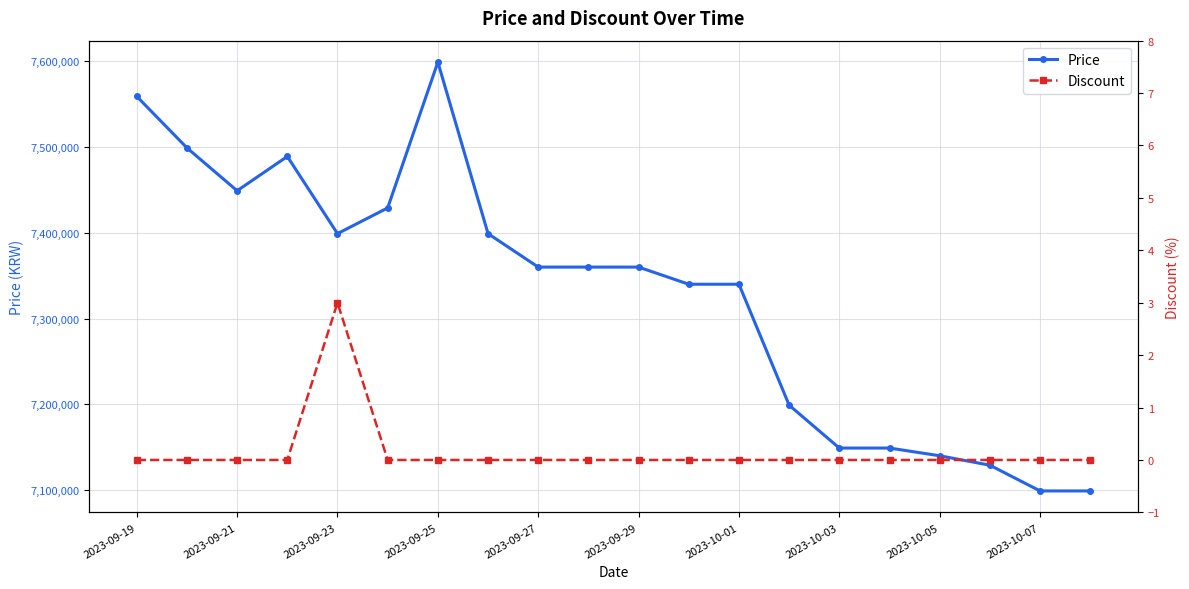

Which category has the lowest value across all series?

2023-09-19